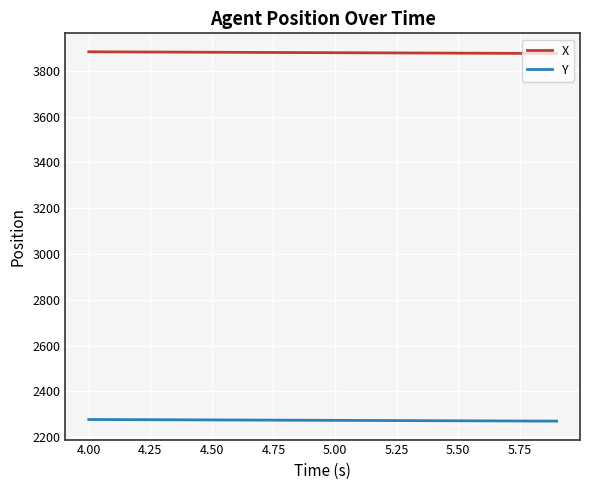

At how many categories does at least one series exceed 2846?

20